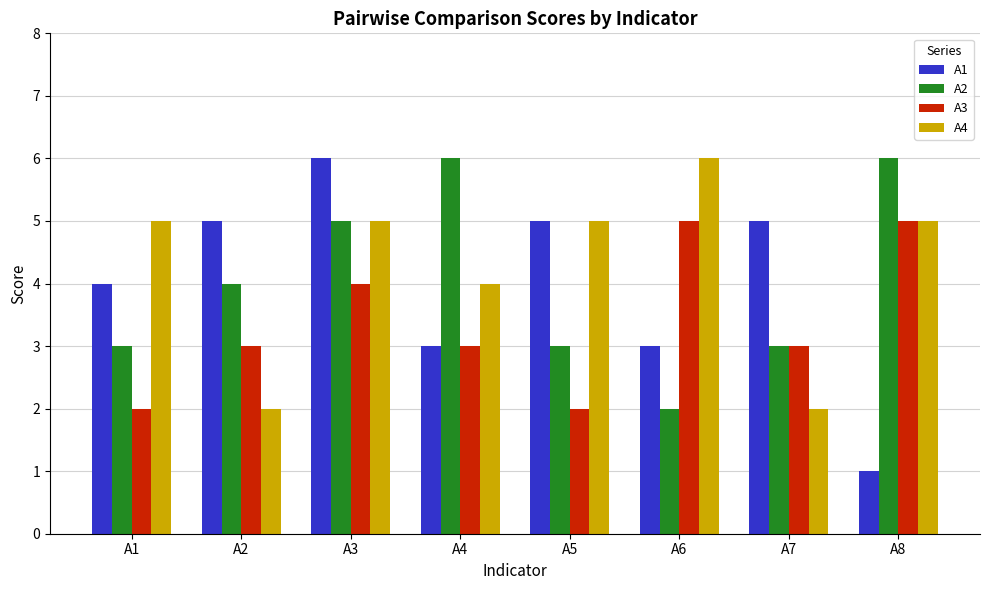

Reading right to left, list all the values displayed in this chart.

A1: 1	5	3	5	3	6	5	4
A2: 6	3	2	3	6	5	4	3
A3: 5	3	5	2	3	4	3	2
A4: 5	2	6	5	4	5	2	5